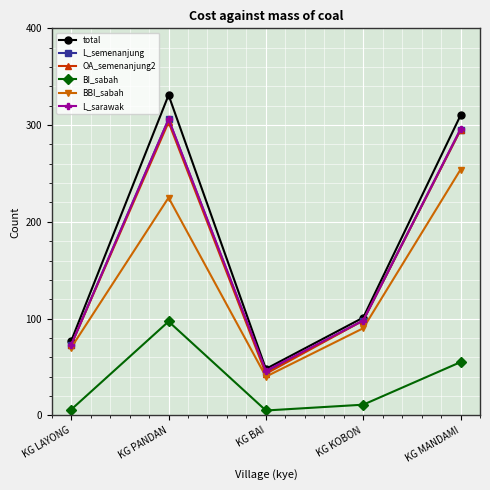

True or false: L_sarawak and BI_sabah intersect in this chart.

False